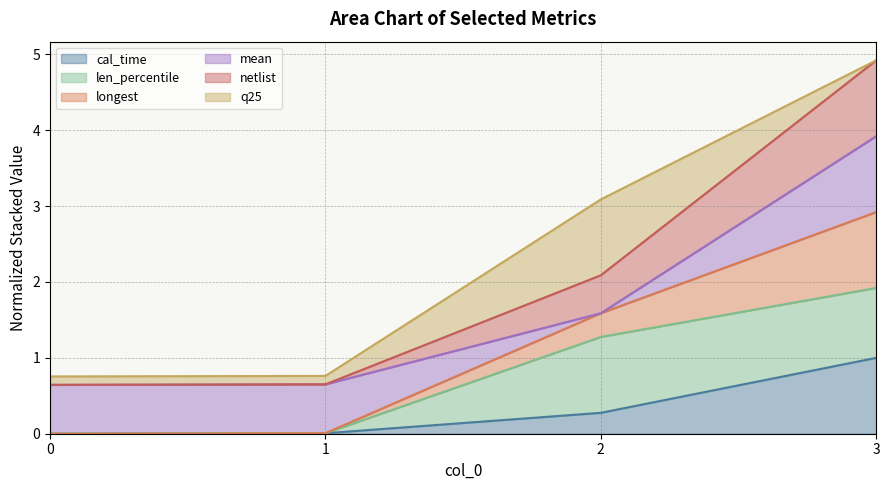

At which category is the sum across all series the highest?

3